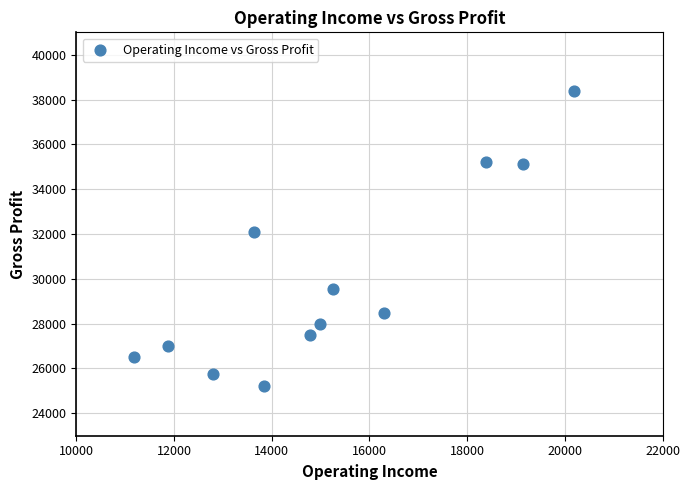

What Y value in the scatter plot is closest to 31800?

32092